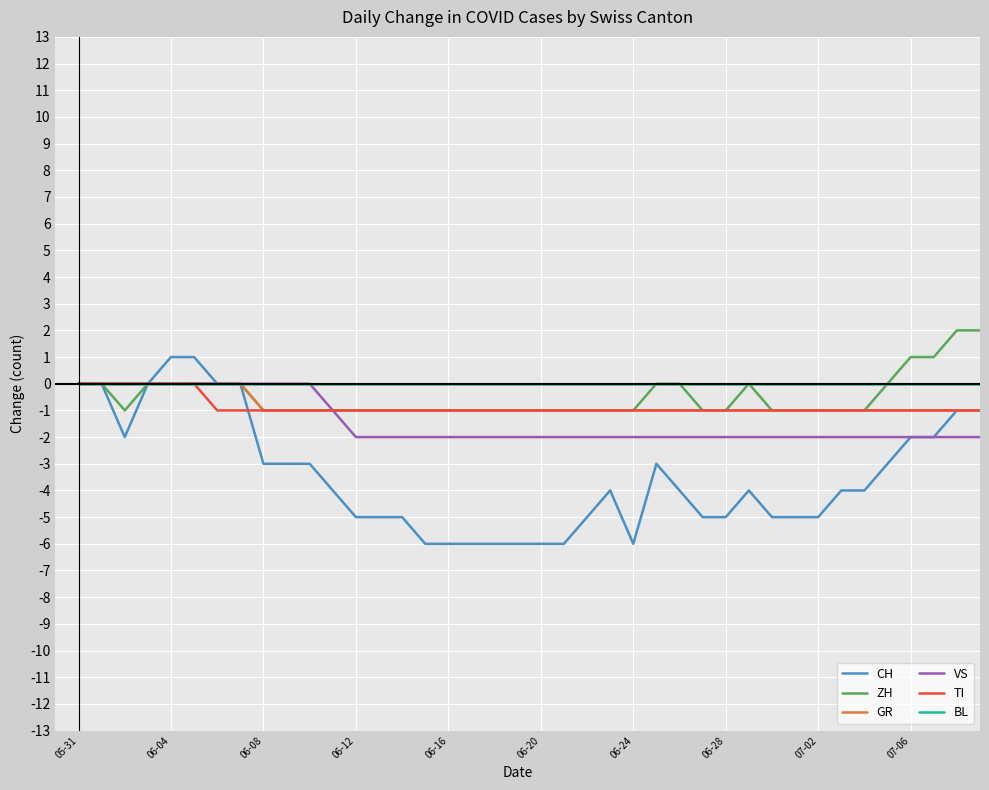

What is the minimum value for ZH?

-1